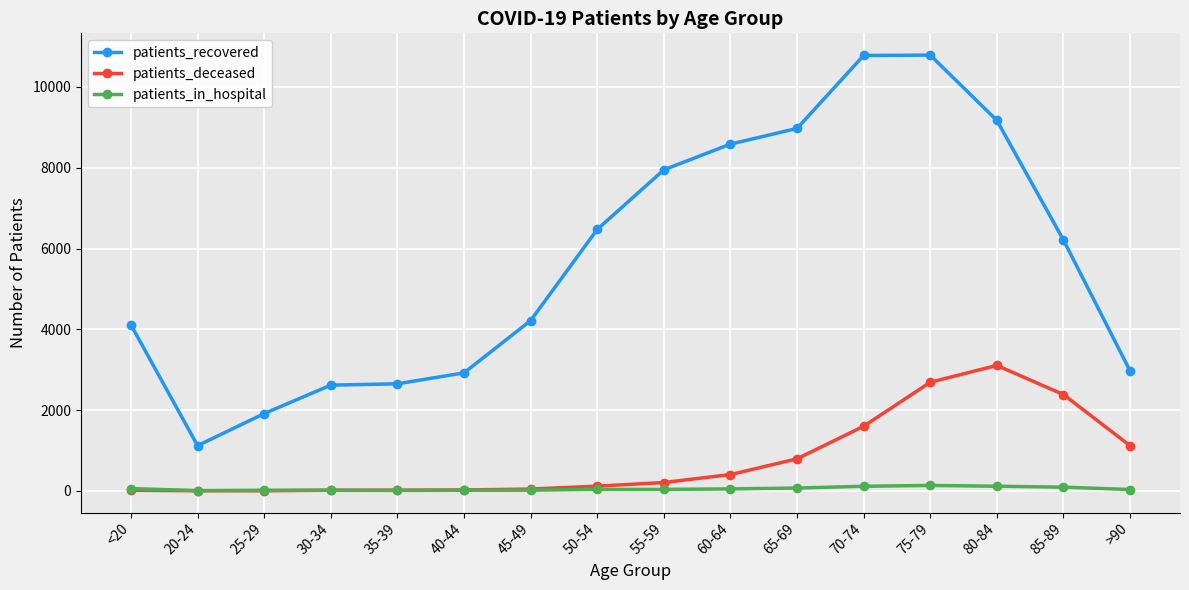

List the series in order of their peak value, highest first.

patients_recovered, patients_deceased, patients_in_hospital